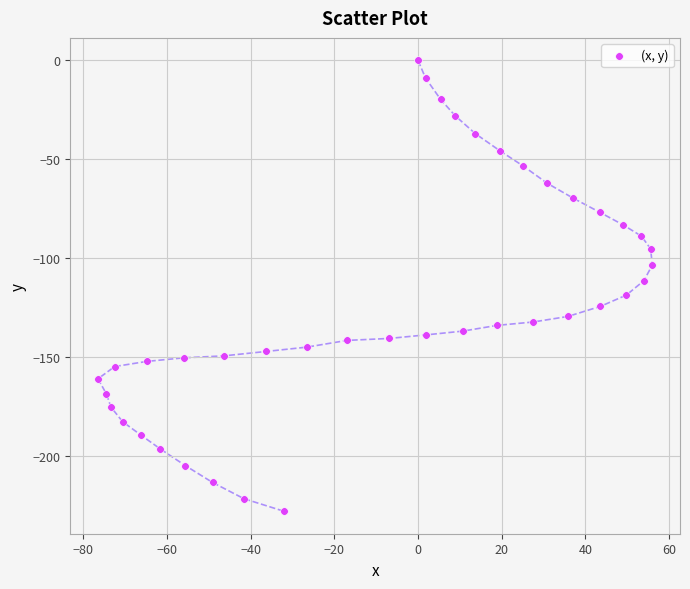

What is the range of Y values (max minus min)?

227.8